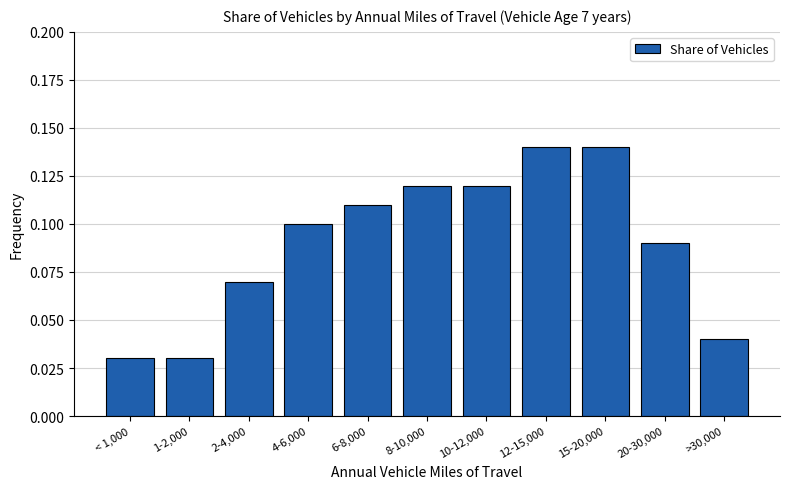

How many values are between 0 and 1?

11